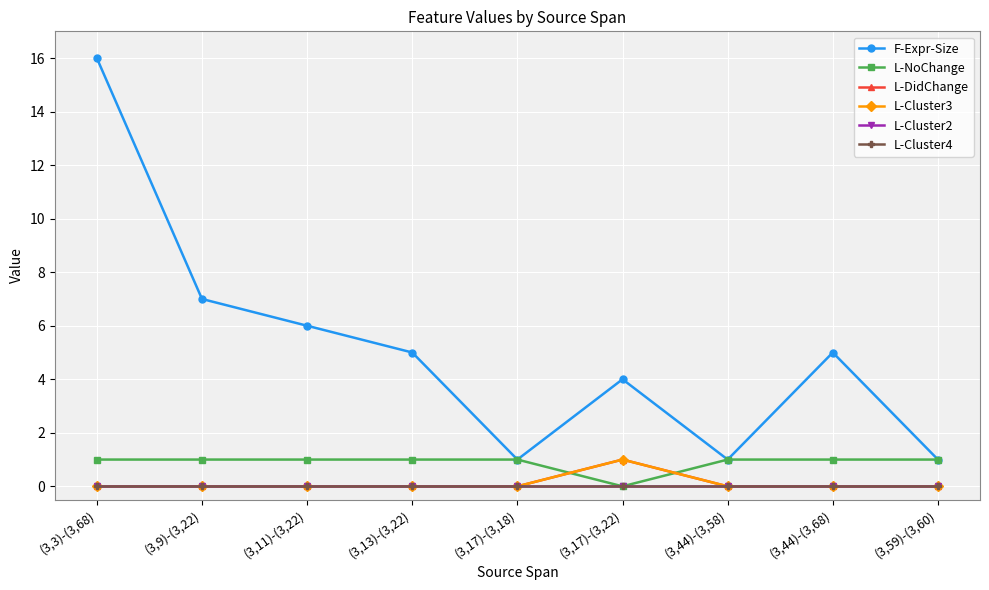

Between (3,3)-(3,68) and (3,59)-(3,60), which series saw the biggest shift?

F-Expr-Size